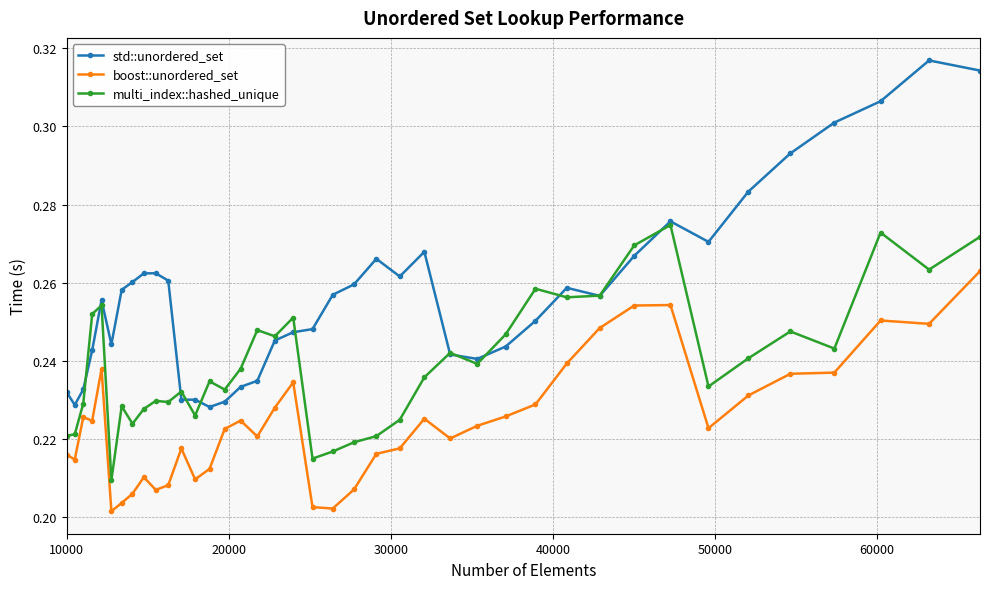

True or false: boost::unordered_set and multi_index::hashed_unique intersect in this chart.

False